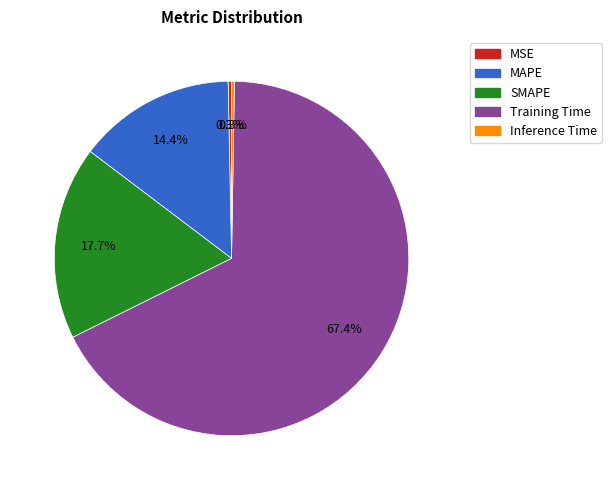

Which category accounts for the majority?

Training Time